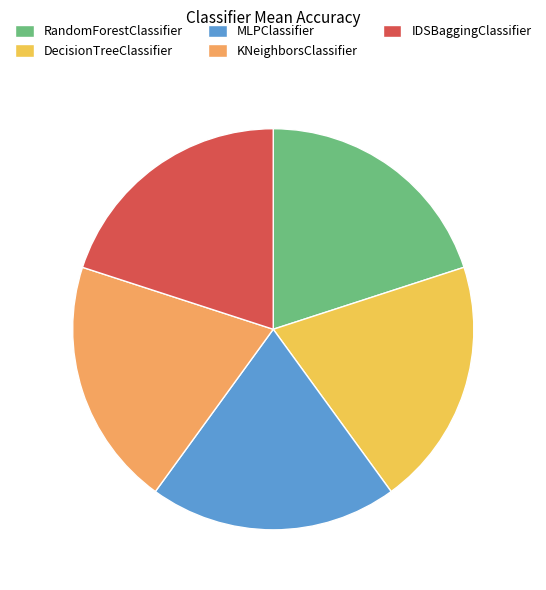

Is the sum of KNeighborsClassifier and IDSBaggingClassifier greater than half?

No